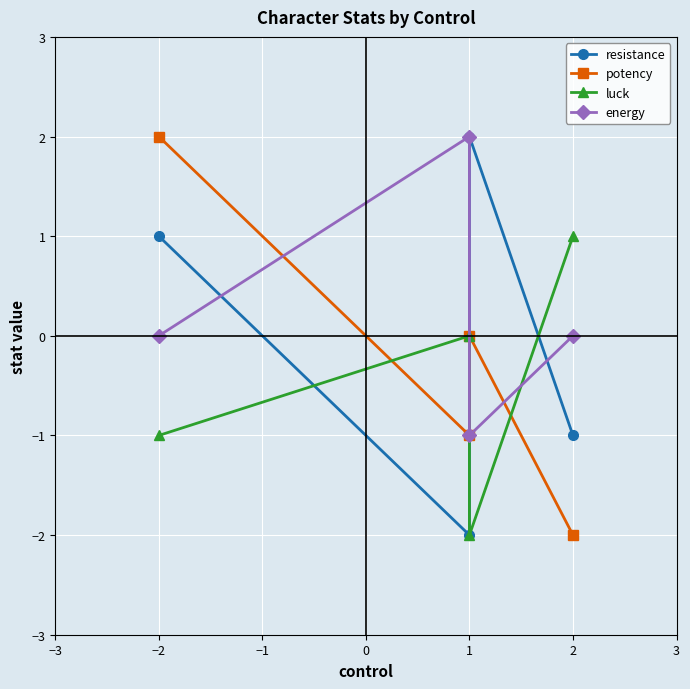

Rank the series at 2 from lowest to highest value.

potency, resistance, energy, luck